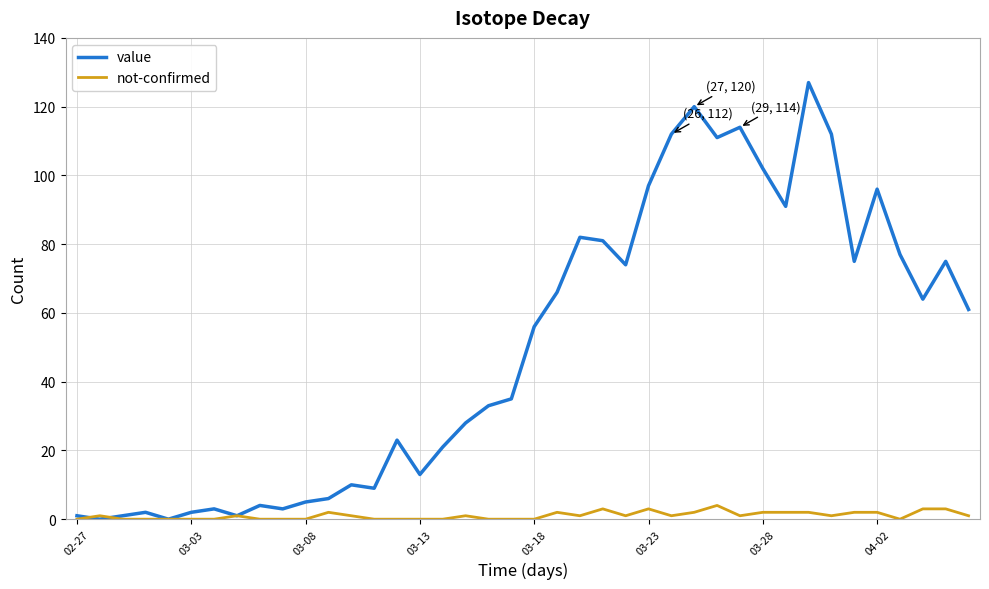

What is the maximum value shown in the chart?

127